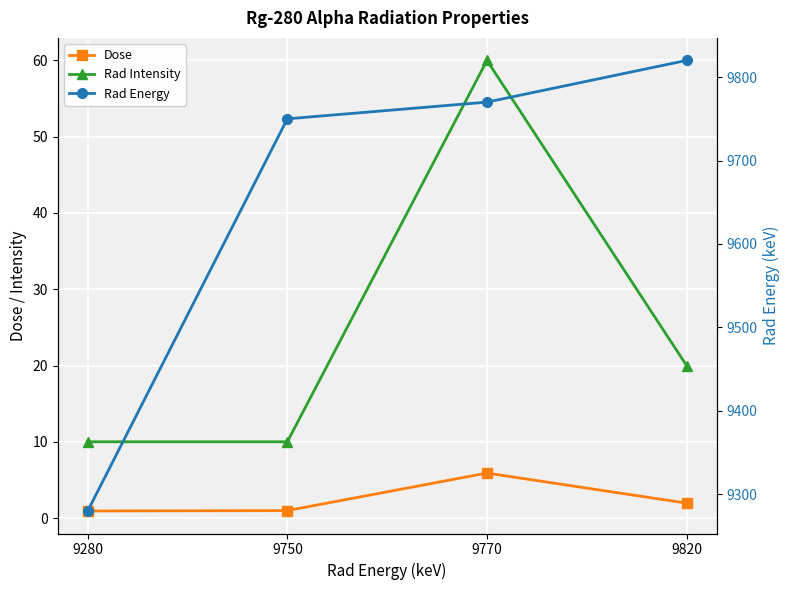

What is the smallest value displayed?

0.9